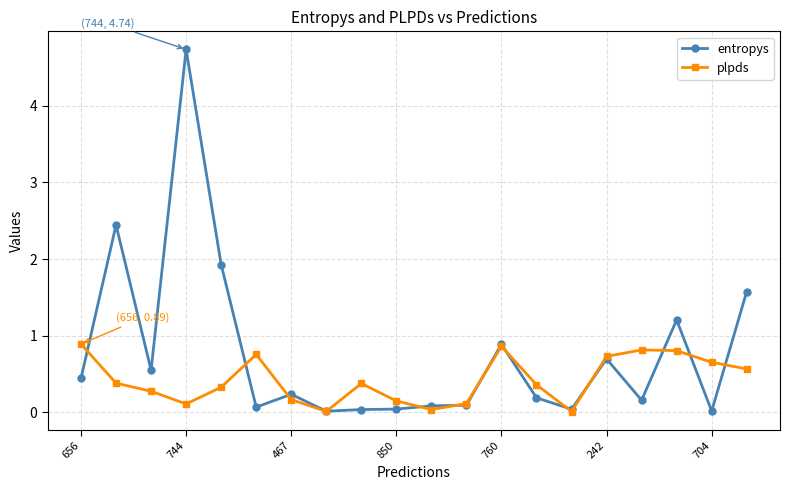

What is the maximum value for entropys?

4.7